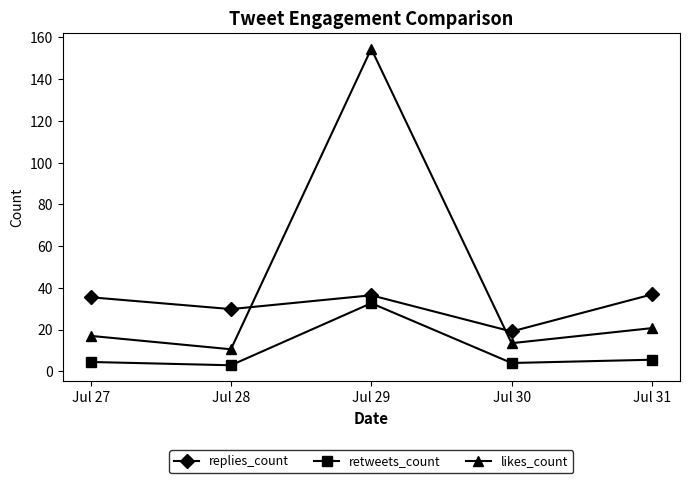

Which series has the largest total across all categories?

likes_count